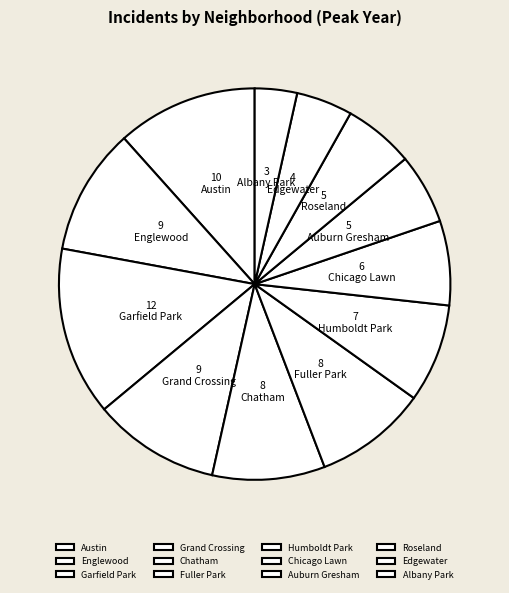

Count the number of slices in the pie.

12